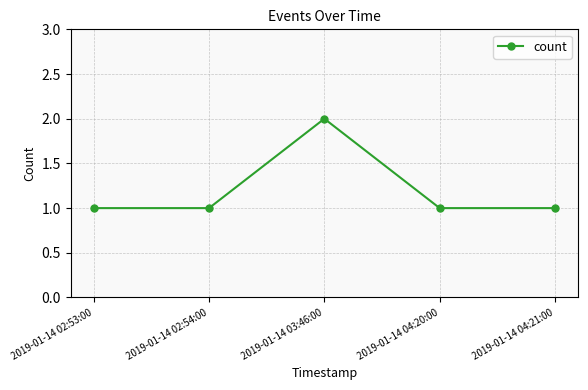

Count the number of categories in the chart.

5